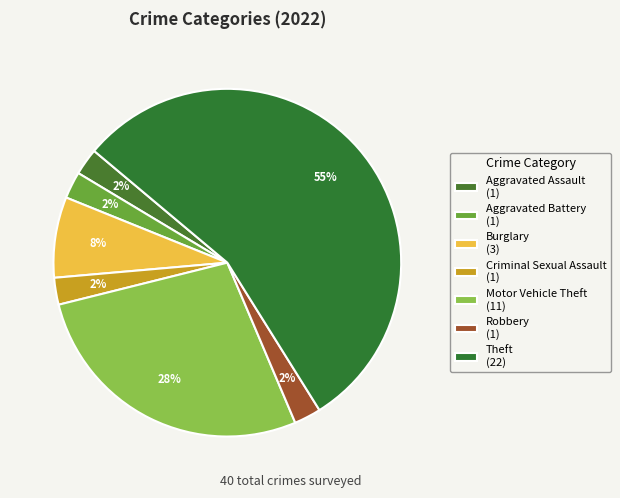

Which category has the biggest portion of the pie?

Theft